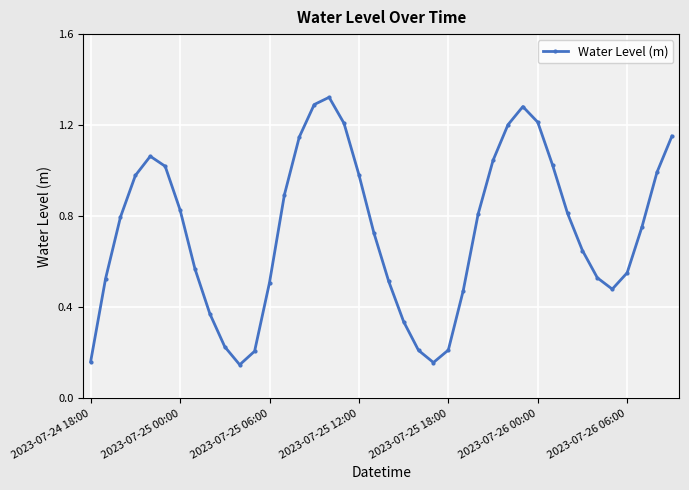

Is this an area chart (filled region under the line)?

No